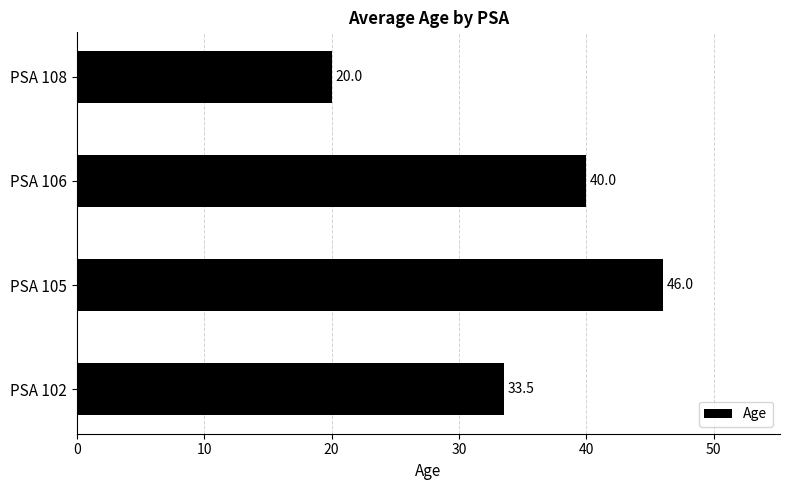

List the labels in order of value, largest first.

PSA 105, PSA 106, PSA 102, PSA 108